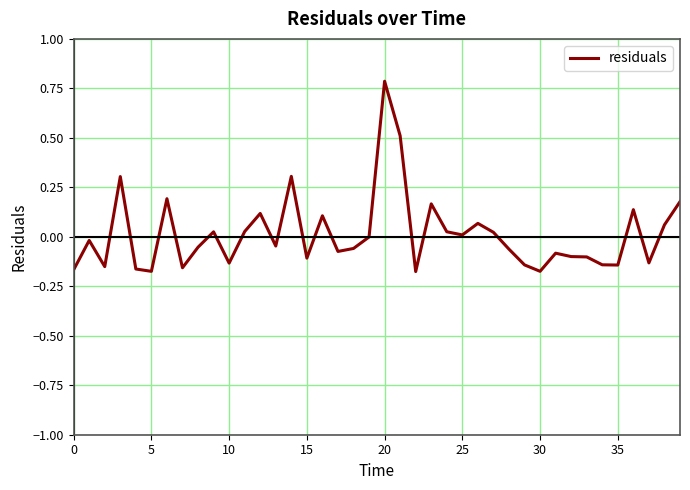

What is the difference between the maximum and second lowest values?

1.0